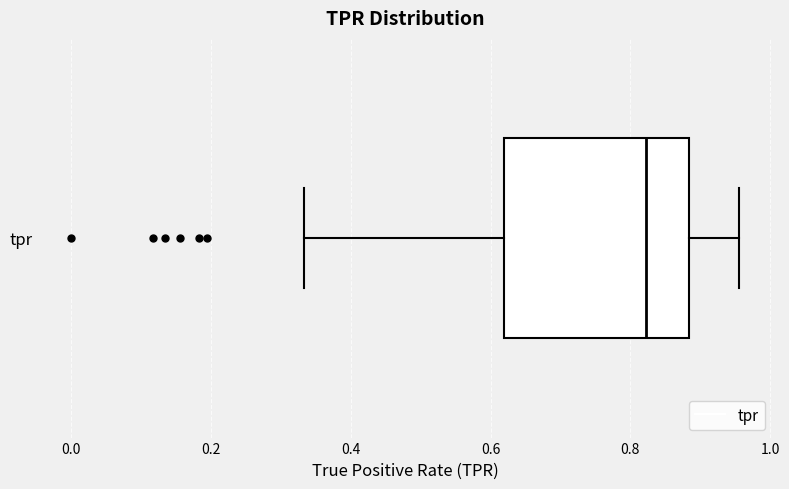

Read this box plot against the x-axis: the position of the median line, the range covered by the box, and the ends of both whiskers. The values are not printed on the chart, so give them approximately, as read against the axis.

median 0.82, box 0.62 to 0.88, whiskers 0.34 to 0.96